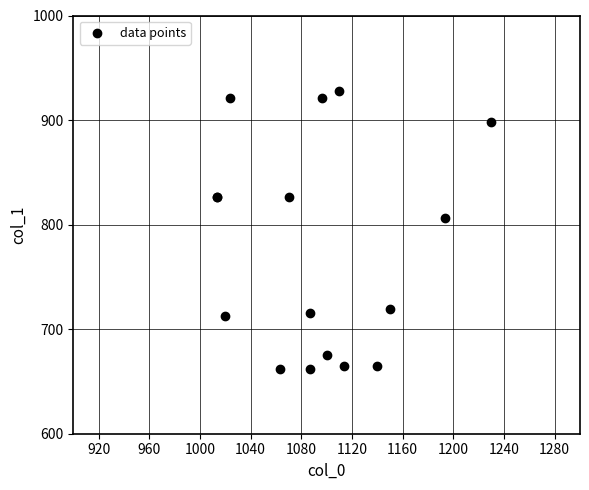

What Y value in the scatter plot is closest to 794?

806.6